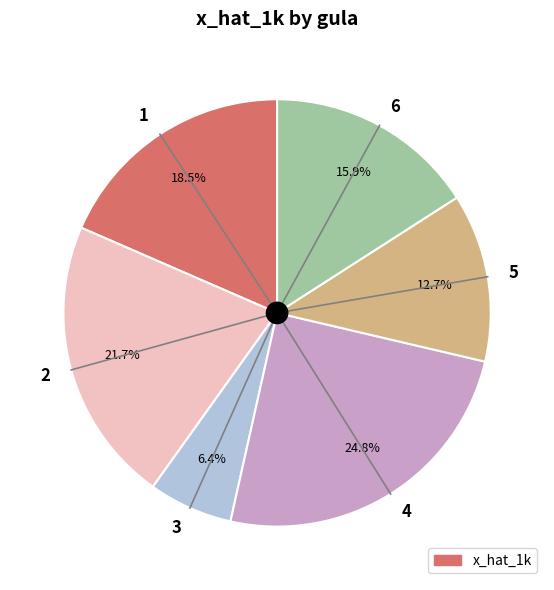

What percentage is NOT represented by 1?

81.5%